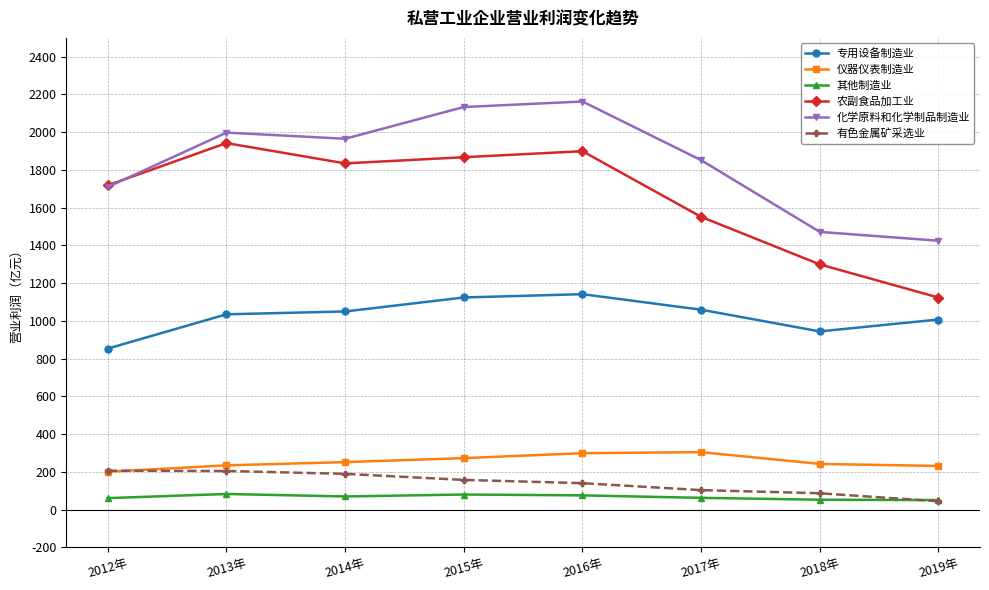

What is the label of the 5th point from the right?

2015年